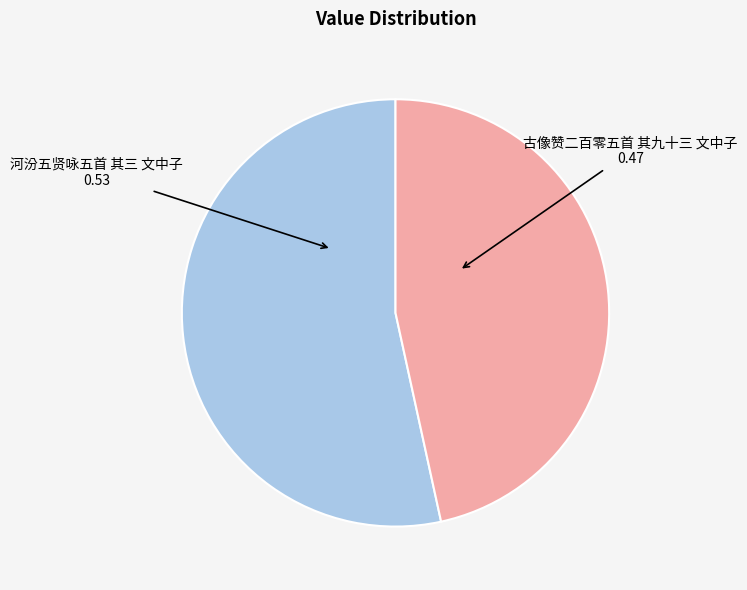

What is the largest slice in the pie chart?

河汾五贤咏五首 其三 文中子